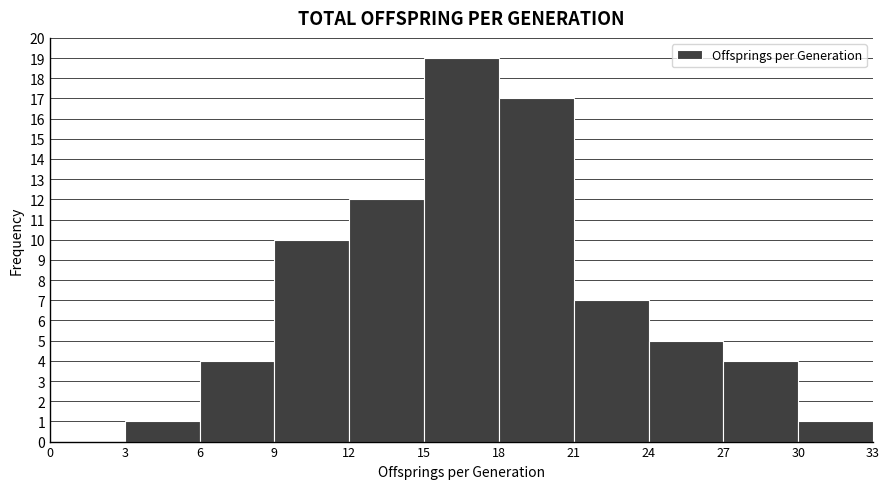

Reading left to right, transcribe this chart: for each bar, give the range it covers on the x-axis and its height. The values are not printed on the chart, so give them approximately, as read against the axis.

0 to 3: 0
3 to 6: 1
6 to 9: 4
9 to 12: 10
12 to 15: 12
15 to 18: 19
18 to 21: 17
21 to 24: 7
24 to 27: 5
27 to 30: 4
30 to 33: 1